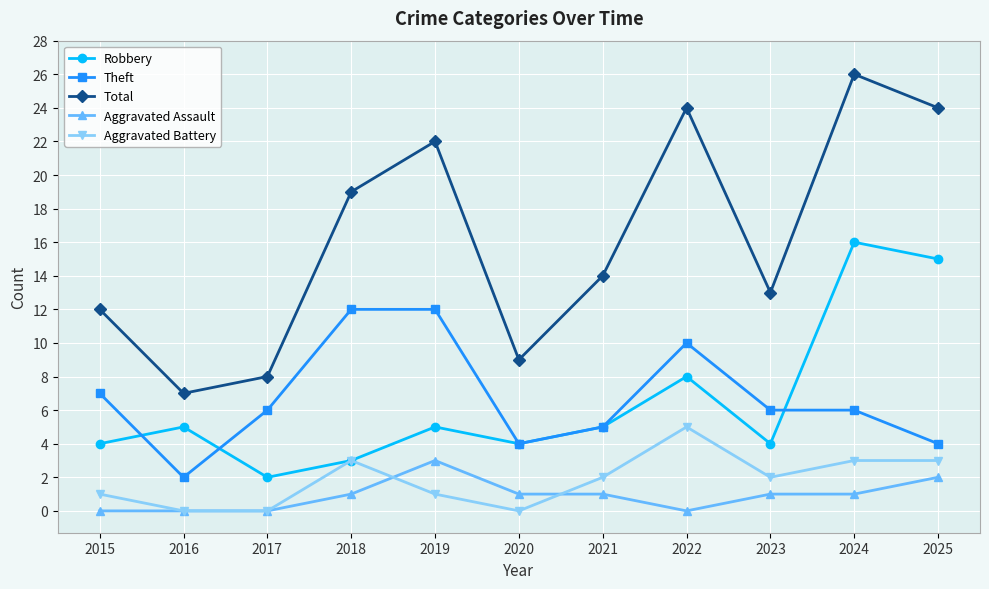

What is the difference between the maximum and minimum values in the Aggravated Assault series?

3